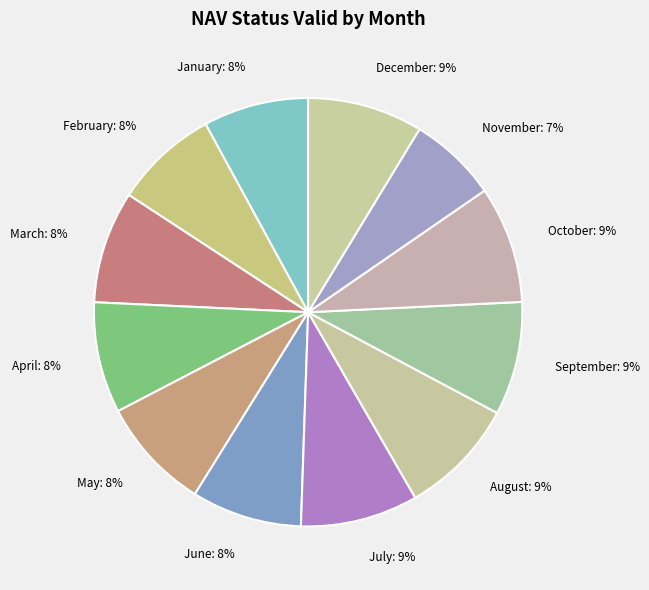

Which category has the smallest portion of the pie?

November